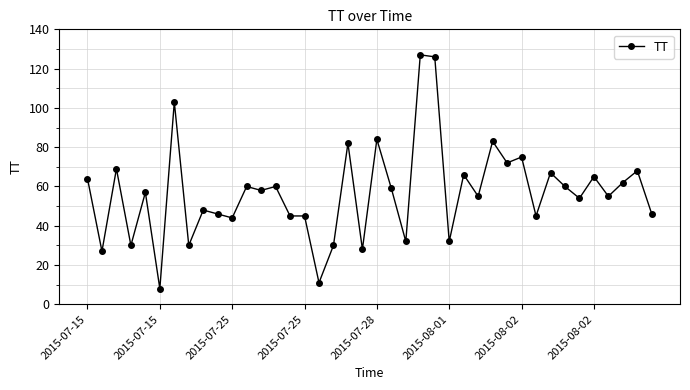

What is the value of the 4th point from the left?

30